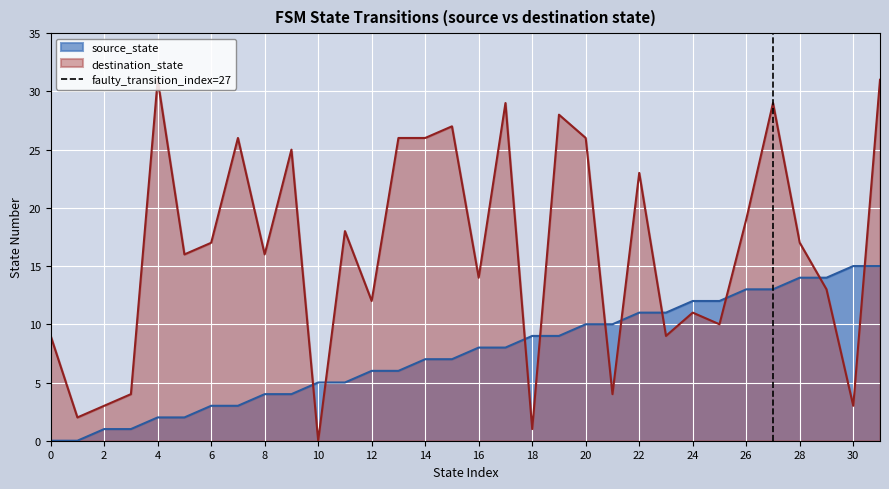

How many times do source_state and destination_state cross each other?

10